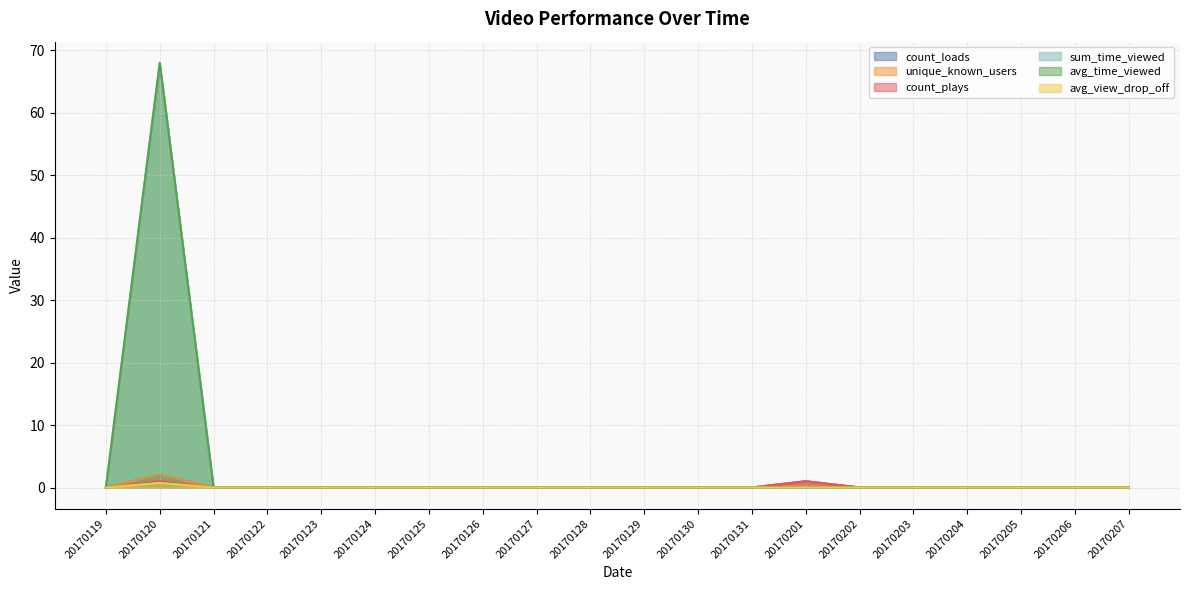

True or false: count_loads and avg_time_viewed cross at least once.

False